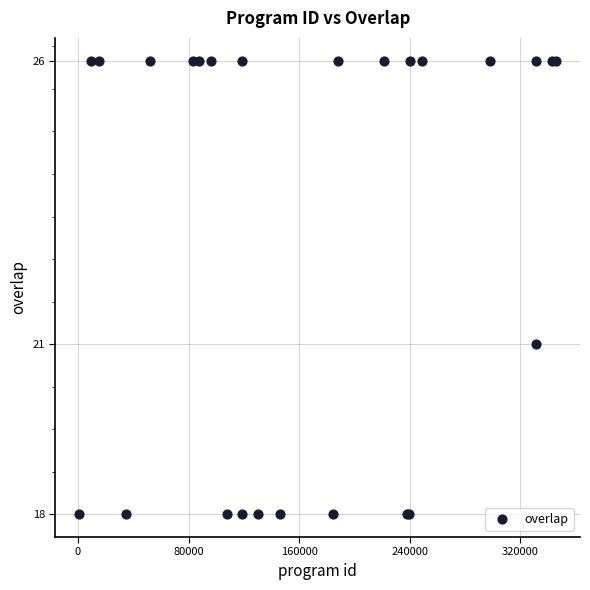

What Y value in the scatter plot is closest to 22?

21